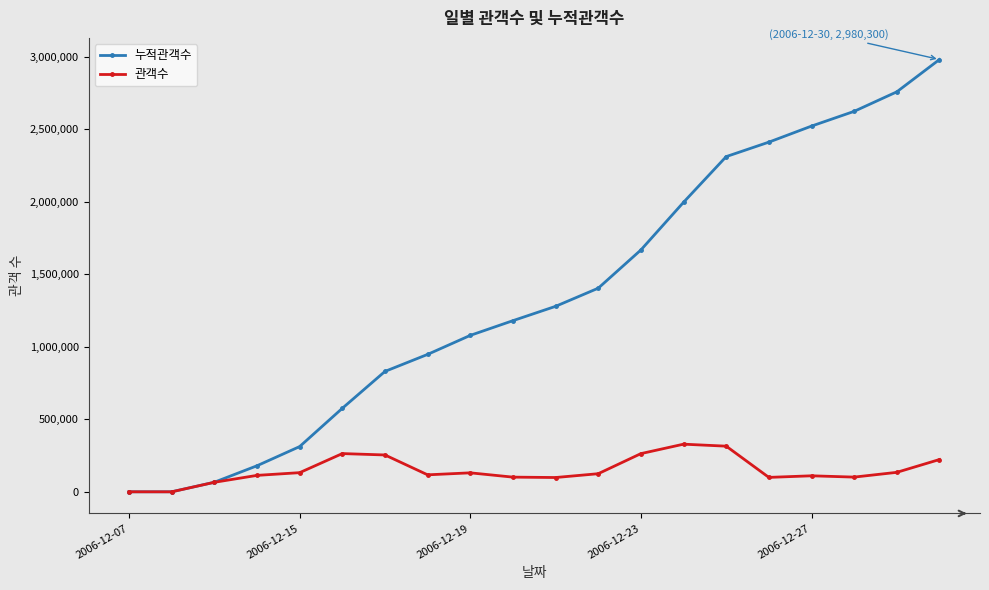

Which series has the widest spread of values?

누적관객수